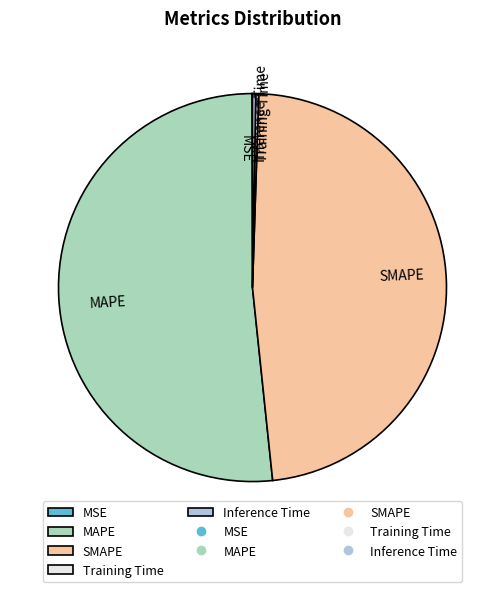

Which category accounts for the majority?

MAPE